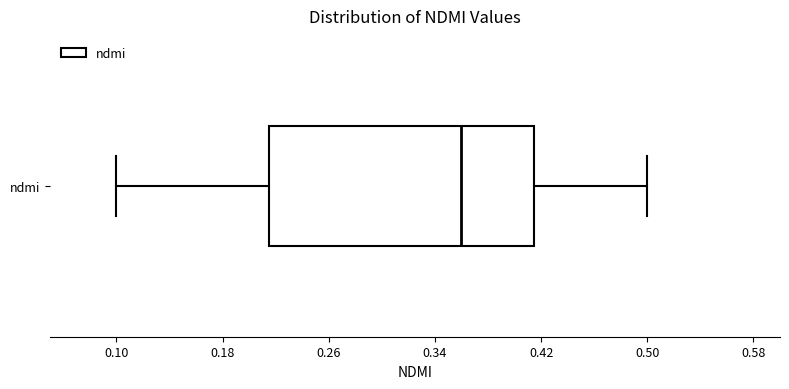

Where does the median line of the box for ndmi sit on the x-axis? The values are not printed on the chart, so give them approximately, as read against the axis.

0.36